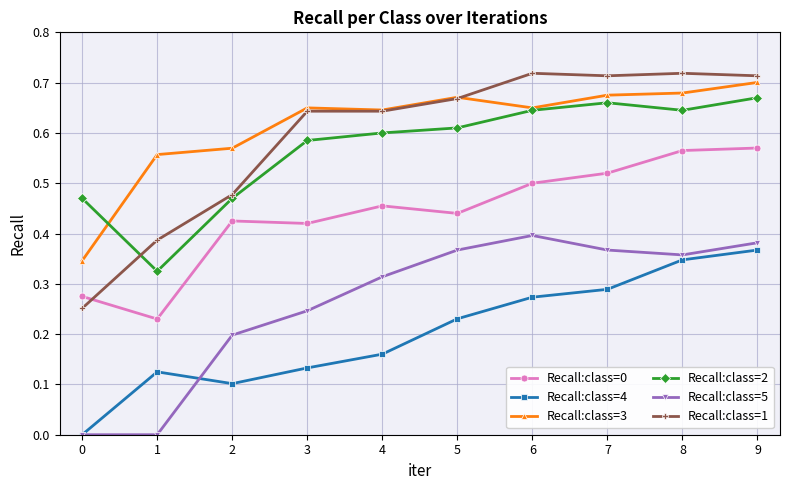

Is this an area chart (filled region under the line)?

No